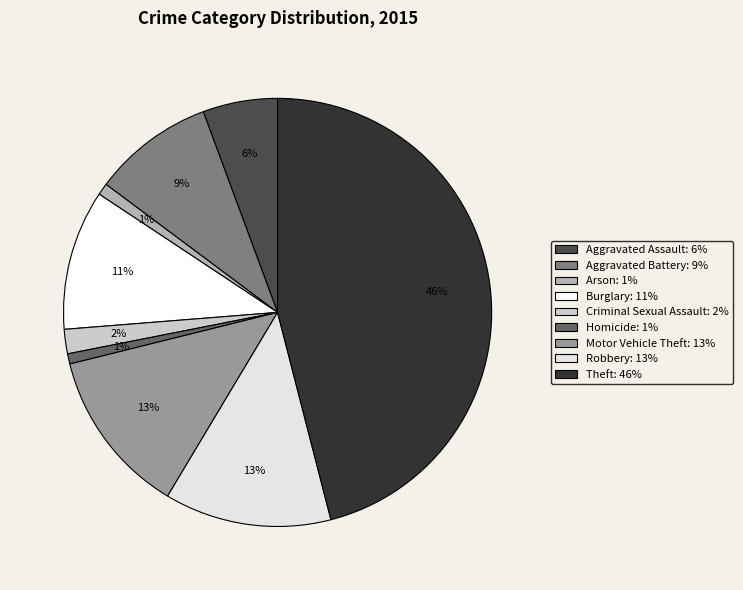

What is the largest slice in the pie chart?

Theft